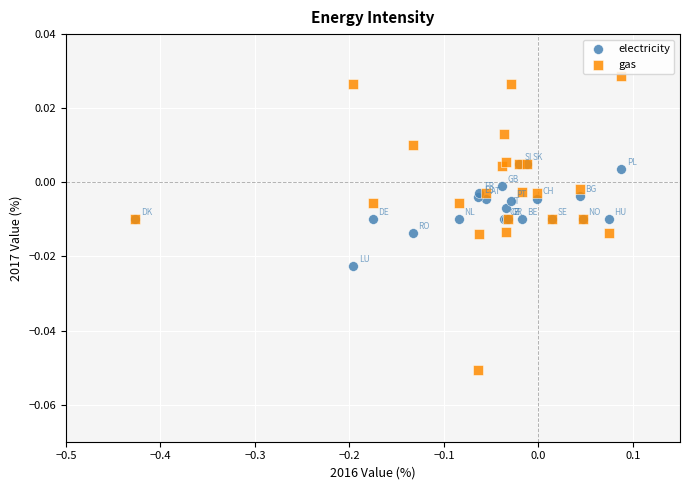

What are all the series names shown in the legend?

electricity, gas